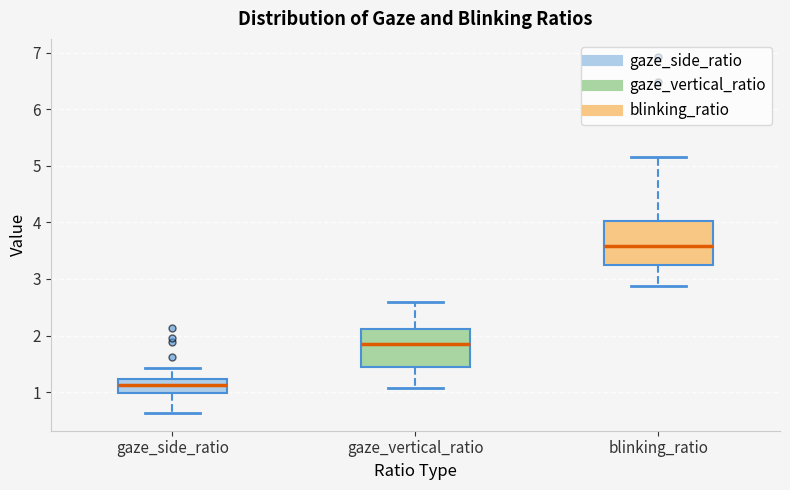

Which box's median line is the lowest?

gaze_side_ratio